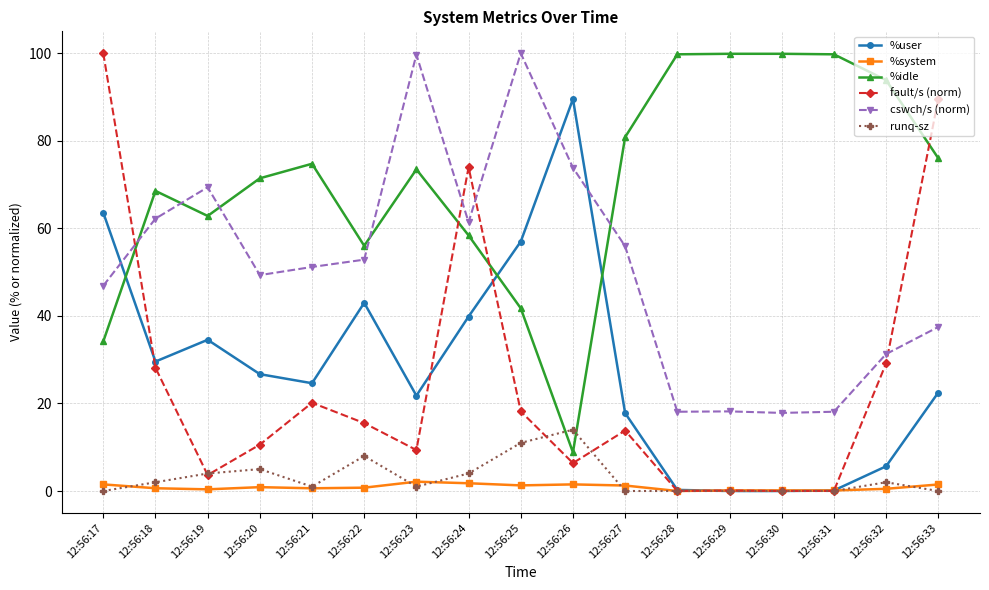

What is the average value of the cswch/s (norm) series?

50.8